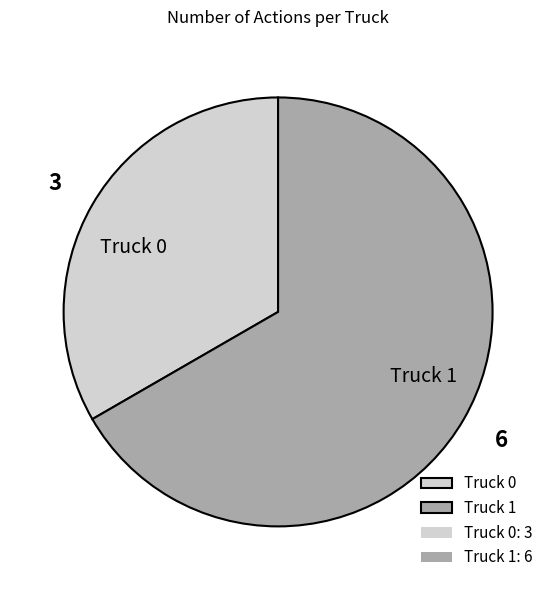

Which category has the biggest portion of the pie?

Truck 1